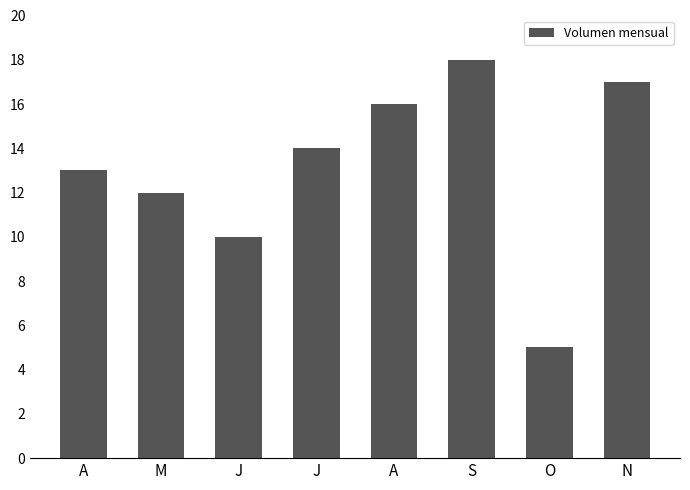

Reading right to left, extract all data points from this chart.

17	5	18	16	14	10	12	13